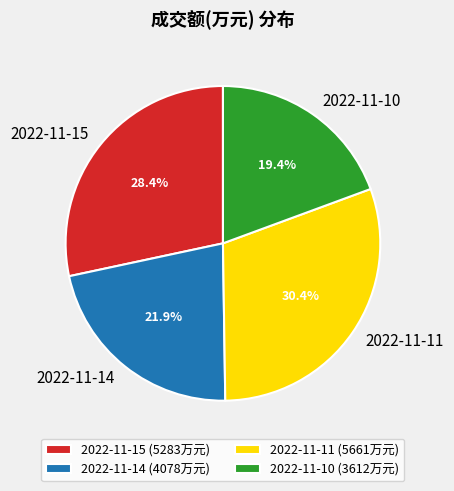

To the nearest percent, what is the combined percentage of 2022-11-11 and 2022-11-15?

59%